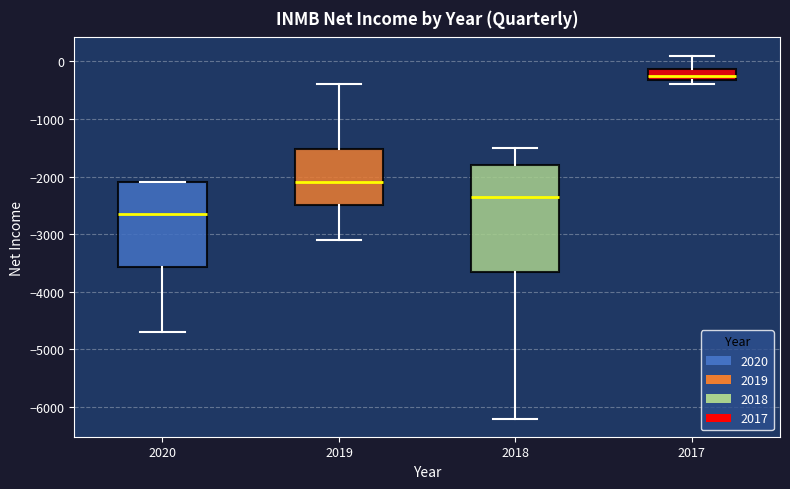

Where does the lower whisker of the box at x = 2018 end on the y-axis? The values are not printed on the chart, so give them approximately, as read against the axis.

-6200